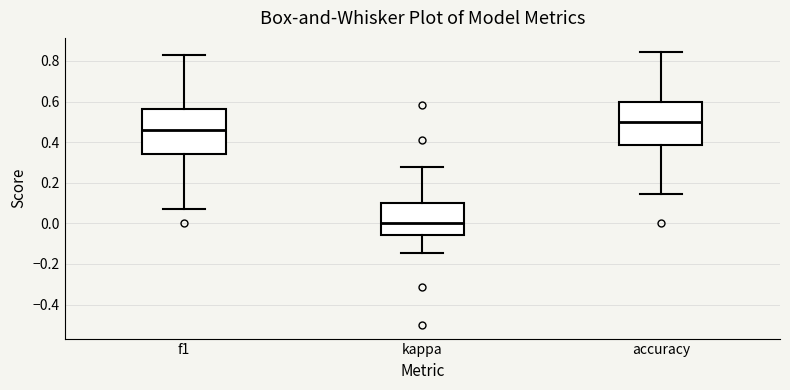

Where does the upper whisker of the box for accuracy end on the y-axis? The values are not printed on the chart, so give them approximately, as read against the axis.

0.84